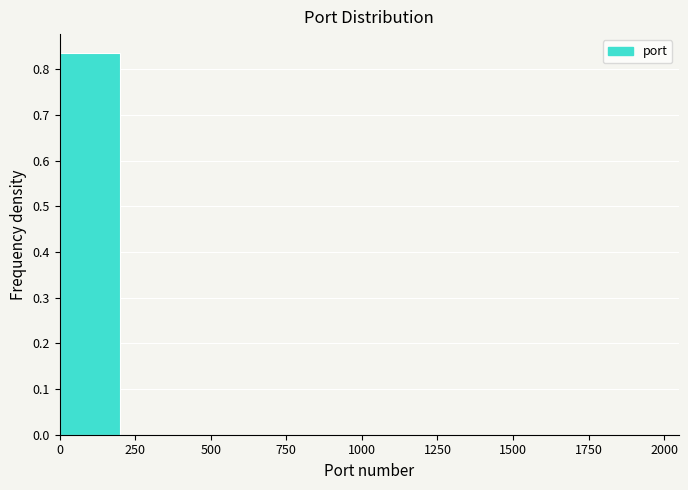

What is the height of the bar covering 0 to 200 on the x-axis? Neither the bar edges nor the heights are printed on the chart, so give them approximately, as read against the axes.

0.84